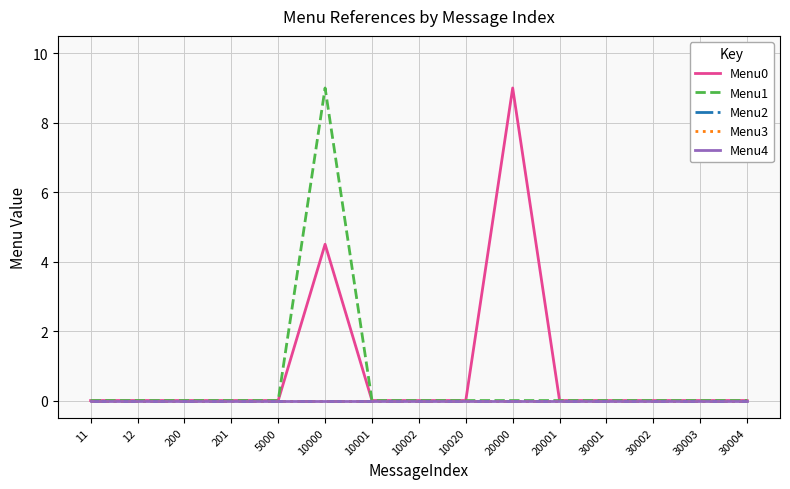

Which has a higher value, 10001 or 30002?

10001